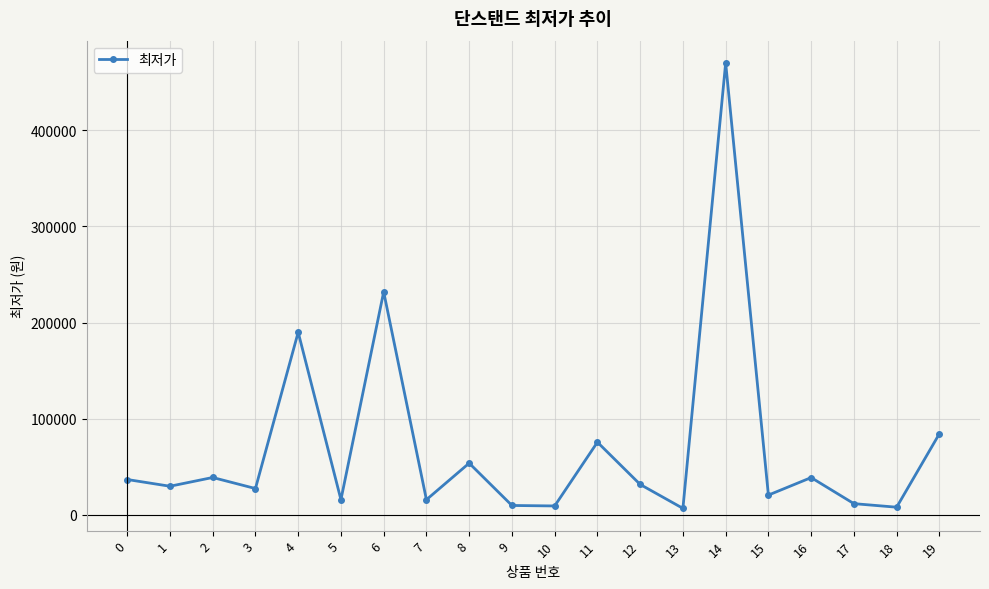

What is the sum of all values?

1408660